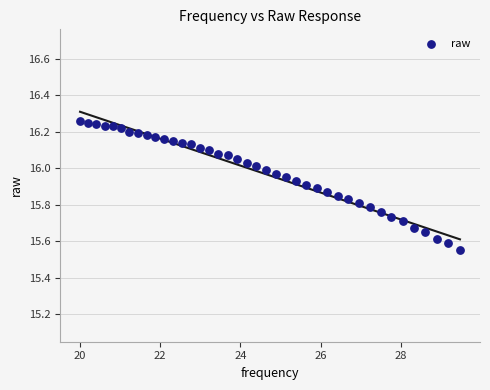

What is the range of Y values (max minus min)?

0.7